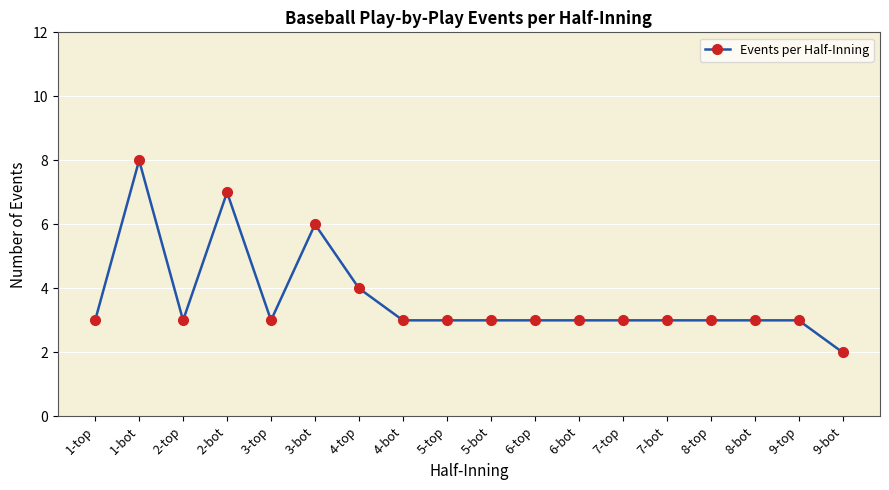

Reading left to right, list all the values displayed in this chart.

1-top=3	1-bot=8	2-top=3	2-bot=7	3-top=3	3-bot=6	4-top=4	4-bot=3	5-top=3	5-bot=3	6-top=3	6-bot=3	7-top=3	7-bot=3	8-top=3	8-bot=3	9-top=3	9-bot=2